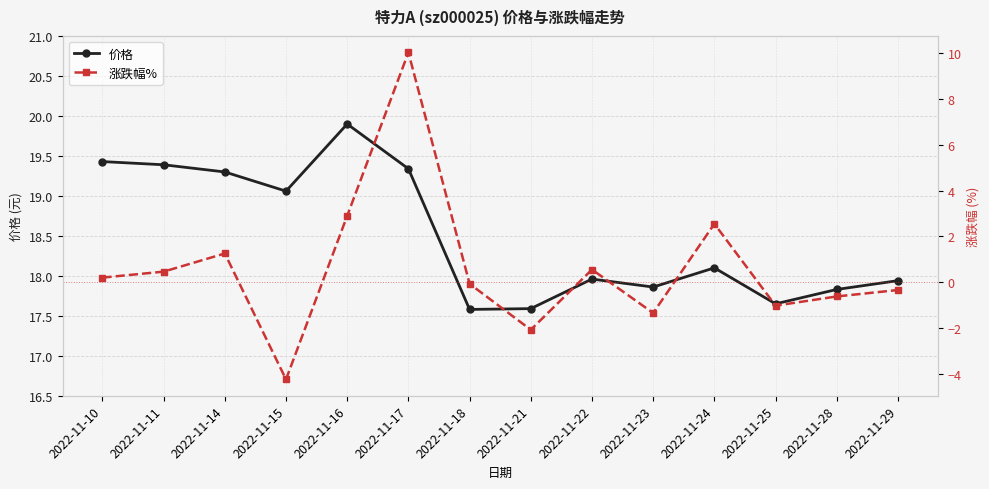

The 价格 series shows 19.3 at 2022-11-17. True or false?

True